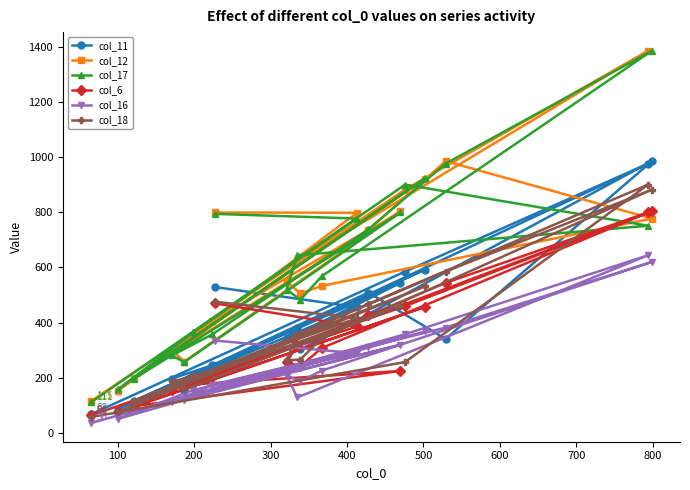

What is the minimum value for col_18?

58